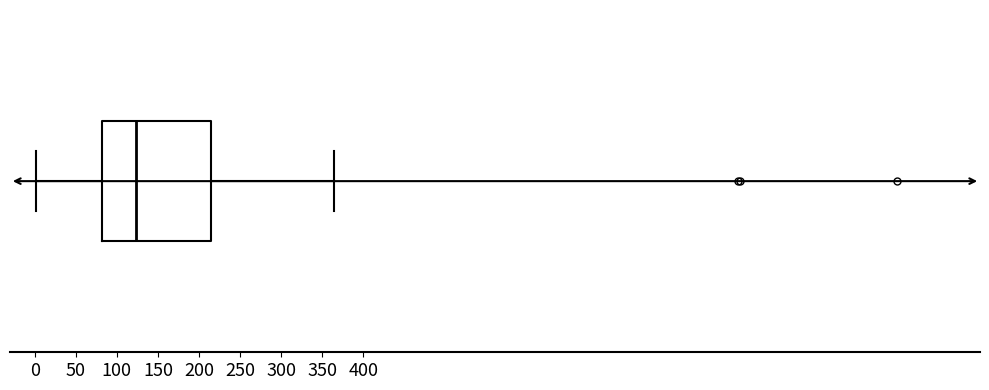

Read this box plot against the x-axis: the position of the median line, the range covered by the box, and the ends of both whiskers. The values are not printed on the chart, so give them approximately, as read against the axis.

median 125, box 80 to 215, whiskers 0 to 365